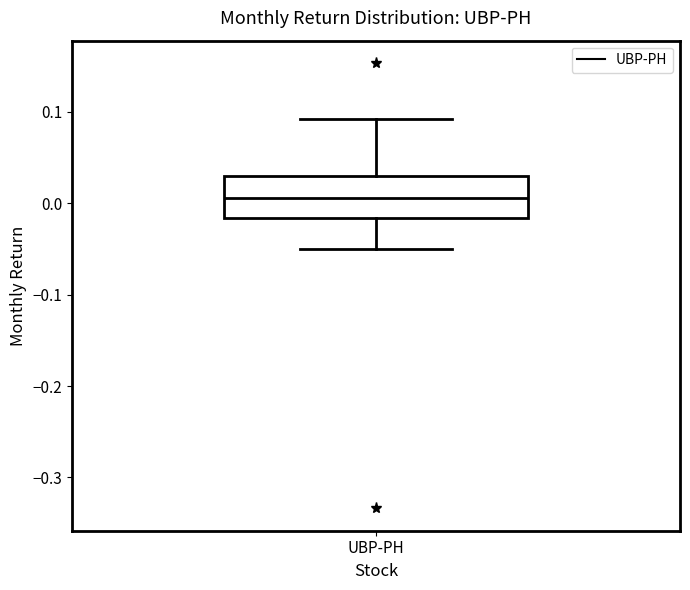

Where is the upper edge of the box for UBP-PH on the y-axis? The values are not printed on the chart, so give them approximately, as read against the axis.

0.03